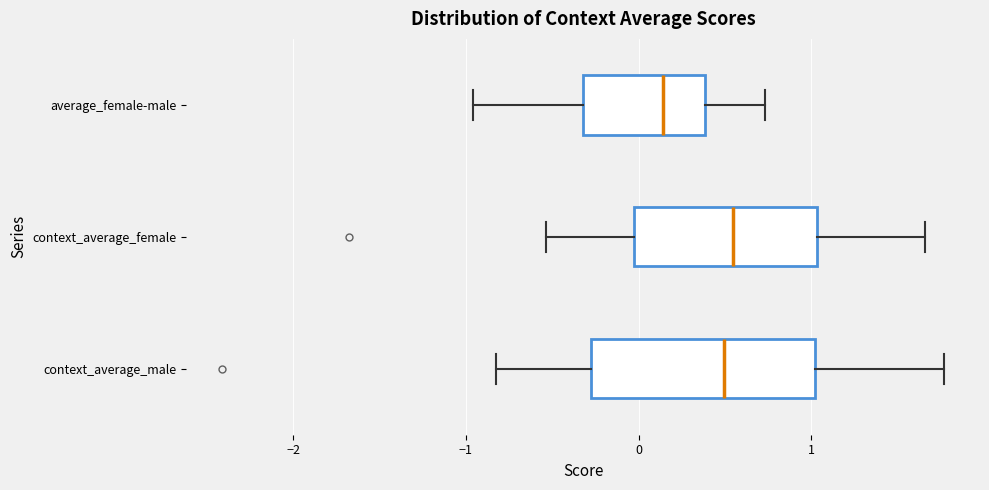

Reading bottom to top, transcribe this box plot: for each box, give where its median line is, the range the box spans, and where its two whiskers end, as read against the x-axis. The values are not printed on the chart, so give them approximately, as read against the axis.

context_average_male: median 0.5, box -0.3 to 1.0, whiskers -0.8 to 1.8
context_average_female: median 0.5, box 0.0 to 1.0, whiskers -0.5 to 1.7
average_female-male: median 0.1, box -0.3 to 0.4, whiskers -1.0 to 0.7